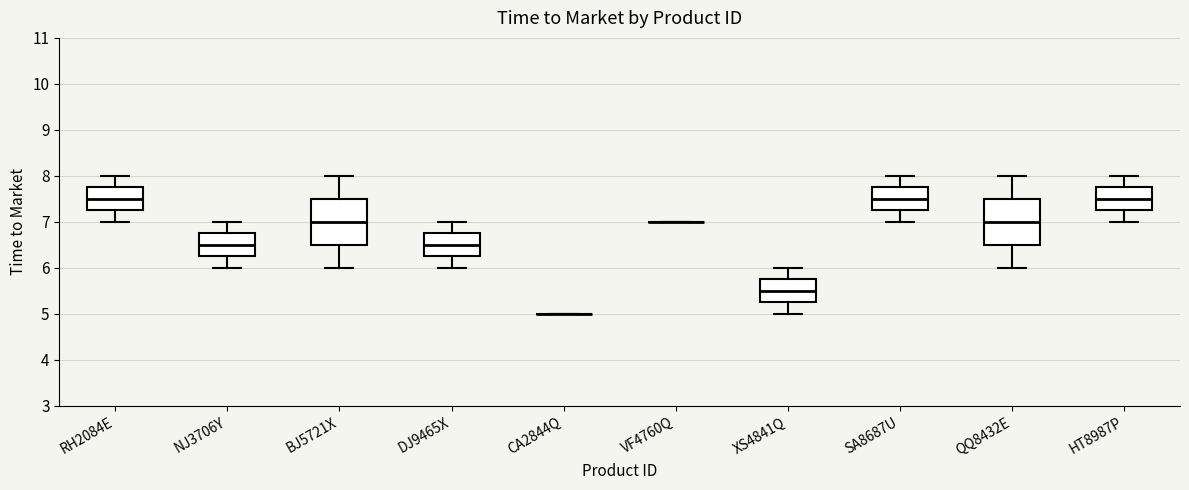

Where does the upper whisker of the box for QQ8432E end on the y-axis? The values are not printed on the chart, so give them approximately, as read against the axis.

8.0